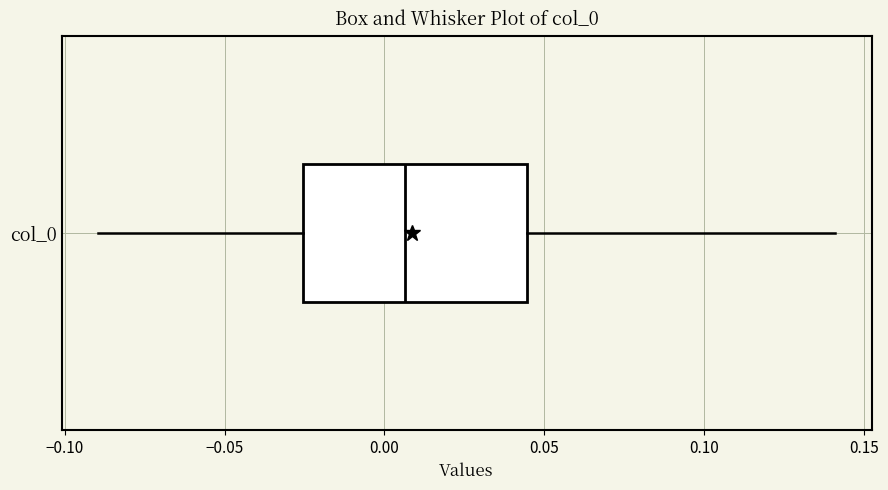

Where is the left edge of the box for col_0 on the x-axis? The values are not printed on the chart, so give them approximately, as read against the axis.

-0.025